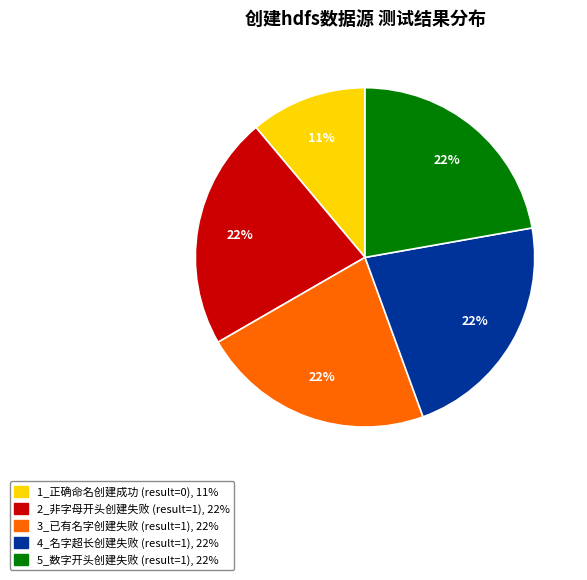

To the nearest percent, what is the average slice percentage?

20%